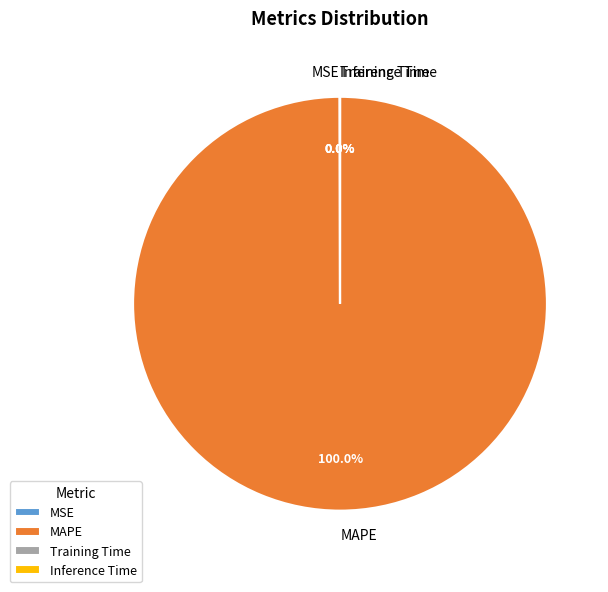

What is the largest slice in the pie chart?

MAPE